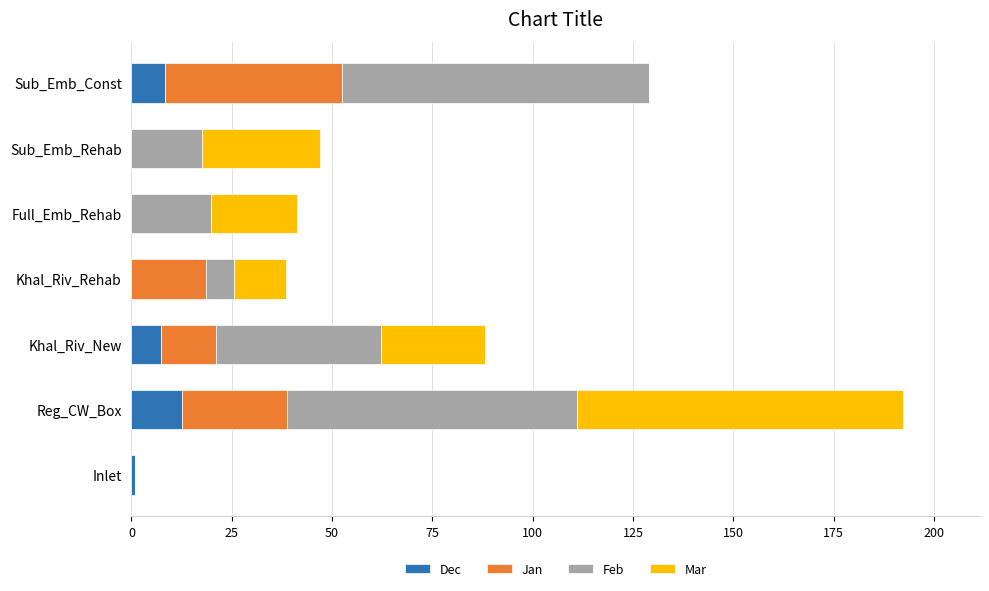

The value of Dec at Sub_Emb_Const is 8.3. True or false?

True